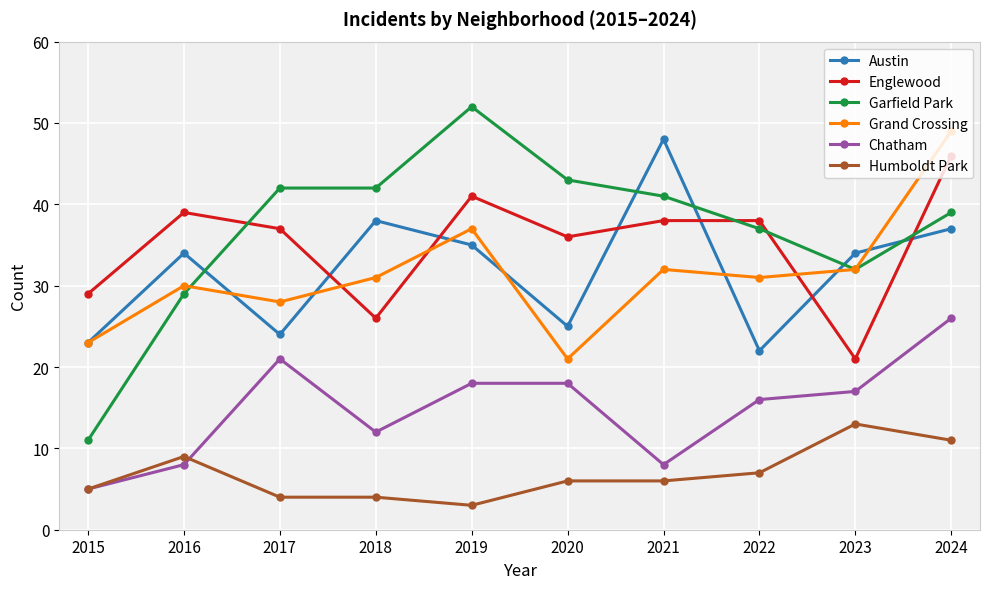

Which category has the lowest value in the Englewood series?

2023